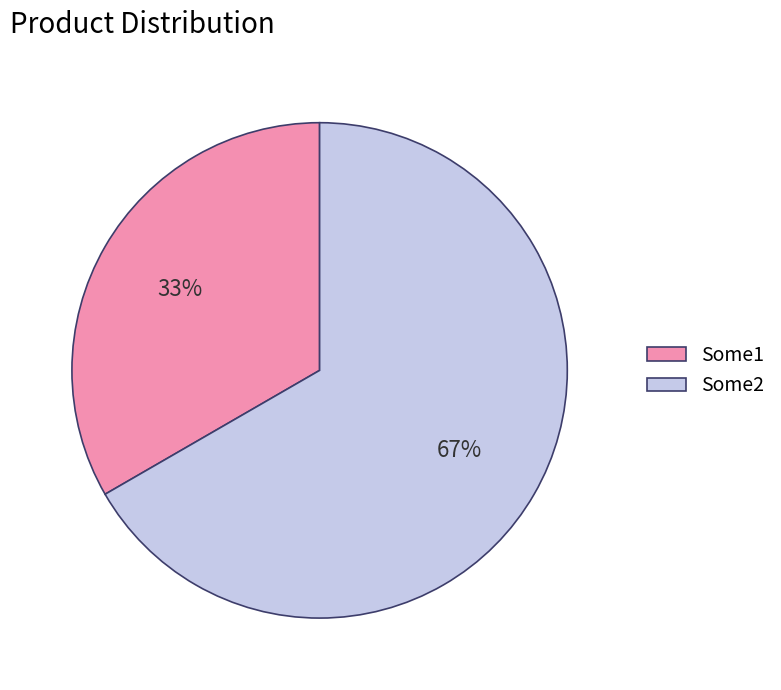

Rank the categories by value from highest to lowest.

Some2, Some1